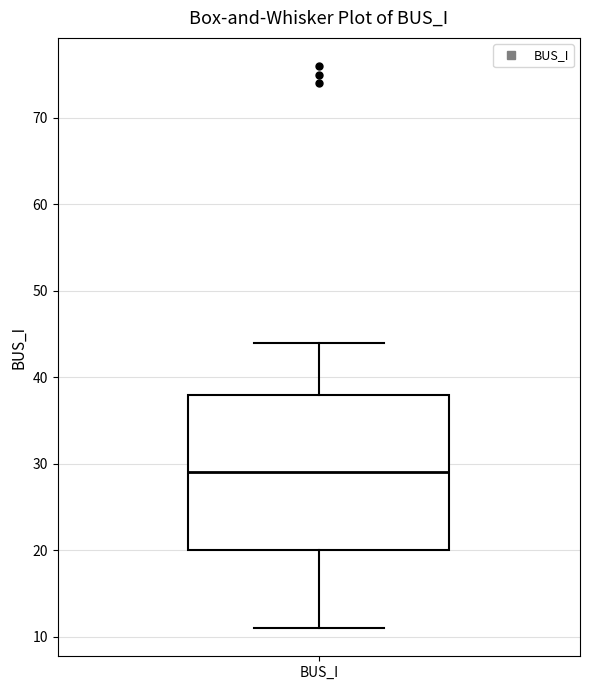

Transcribe this box plot: give where the median line is, the range the box spans, and where the two whiskers end, as read against the y-axis. The values are not printed on the chart, so give them approximately, as read against the axis.

median 29, box 20 to 38, whiskers 11 to 44